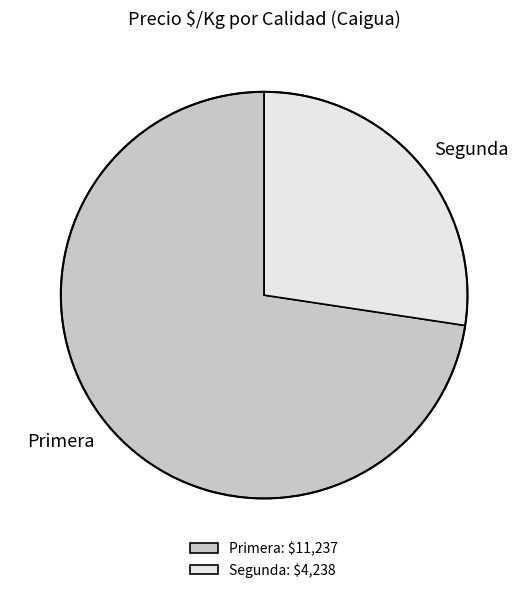

Is it true that Primera is 73% of the pie?

True